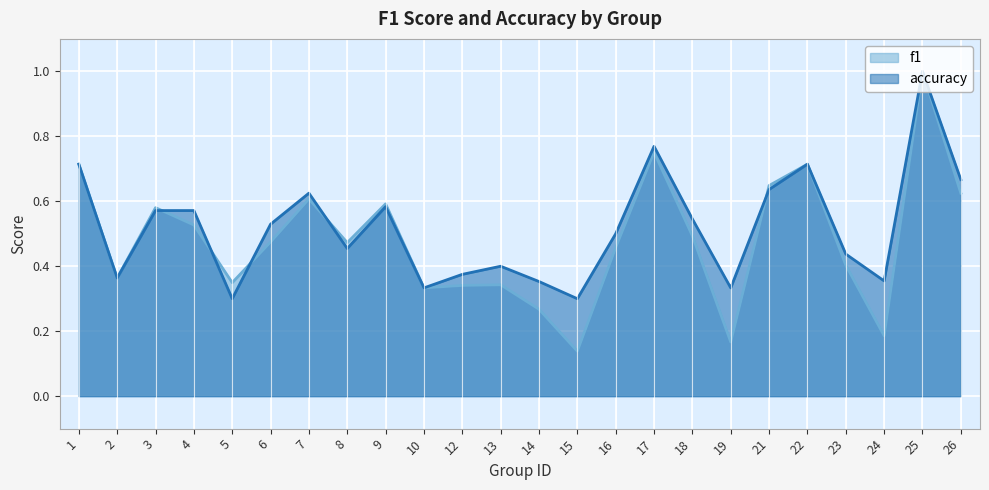

Reading right to left, what are all the values shown in this chart?

f1: 0.6	1.0	0.2	0.4	0.7	0.6	0.2	0.5	0.8	0.5	0.1	0.3	0.3	0.3	0.3	0.6	0.5	0.6	0.5	0.3	0.5	0.6	0.4	0.7
accuracy: 0.7	1.0	0.4	0.4	0.7	0.6	0.3	0.5	0.8	0.5	0.3	0.4	0.4	0.4	0.3	0.6	0.5	0.6	0.5	0.3	0.6	0.6	0.4	0.7